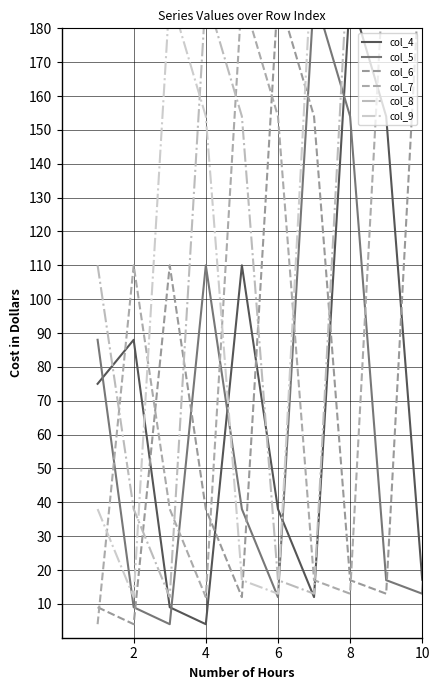

How many intersections are there between col_6 and col_7?

12